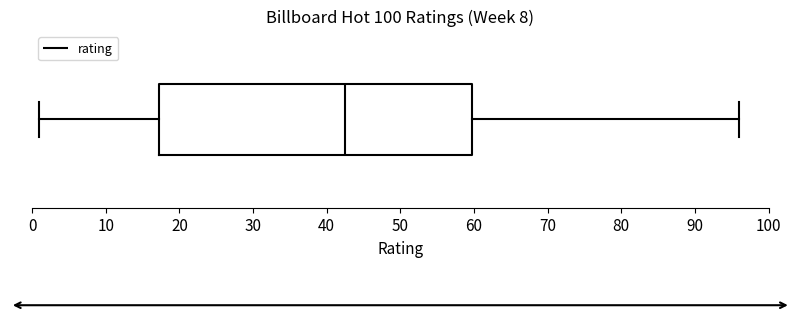

Transcribe this box plot: give where the median line is, the range the box spans, and where the two whiskers end, as read against the x-axis. The values are not printed on the chart, so give them approximately, as read against the axis.

median 43, box 17 to 60, whiskers 1 to 96